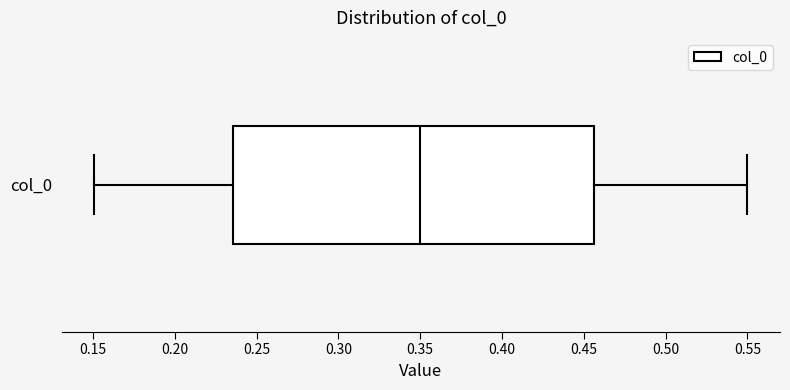

Transcribe this box plot: give where the median line is, the range the box spans, and where the two whiskers end, as read against the x-axis. The values are not printed on the chart, so give them approximately, as read against the axis.

median 0.350, box 0.235 to 0.455, whiskers 0.150 to 0.550